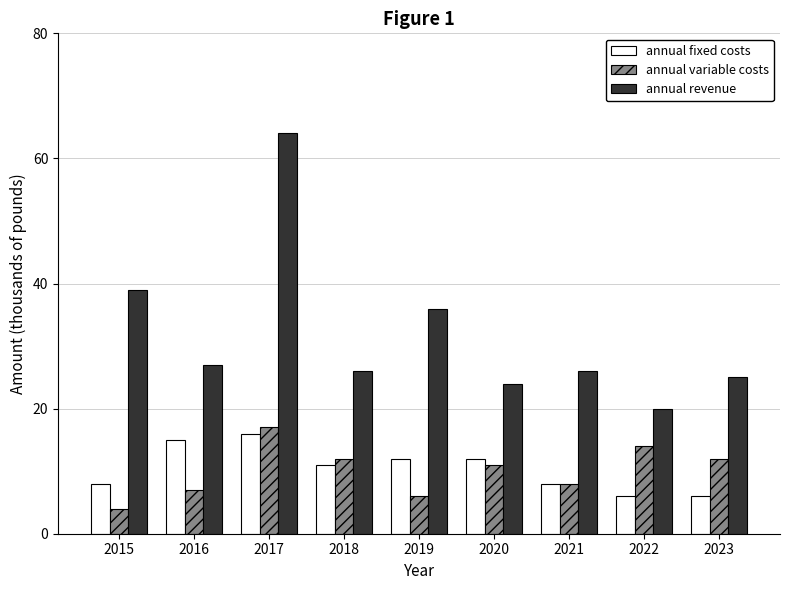

What is the difference between the maximum and second lowest values in the annual fixed costs series?

10